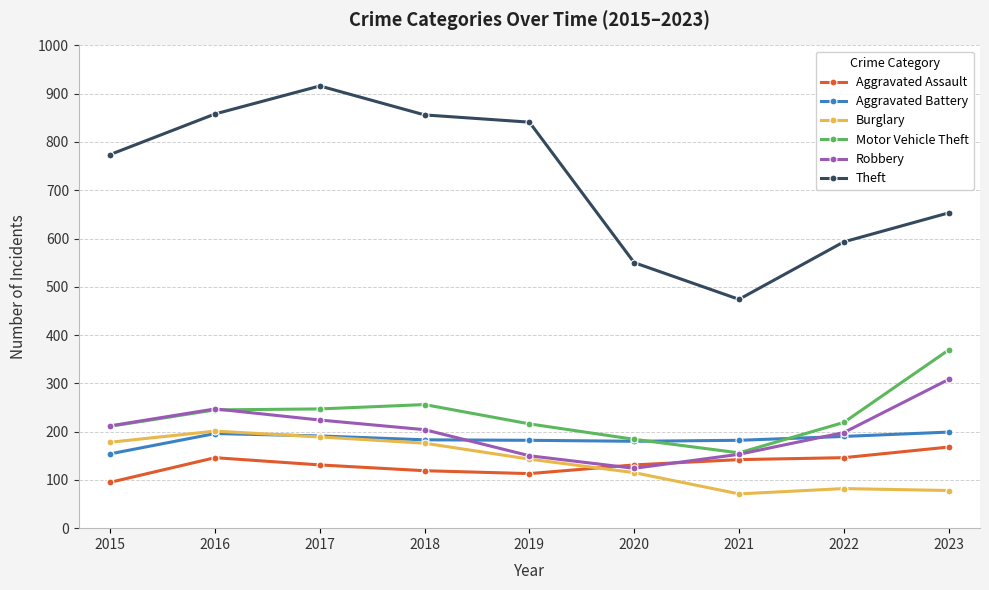

How many values in the Aggravated Assault series are below 131?

3